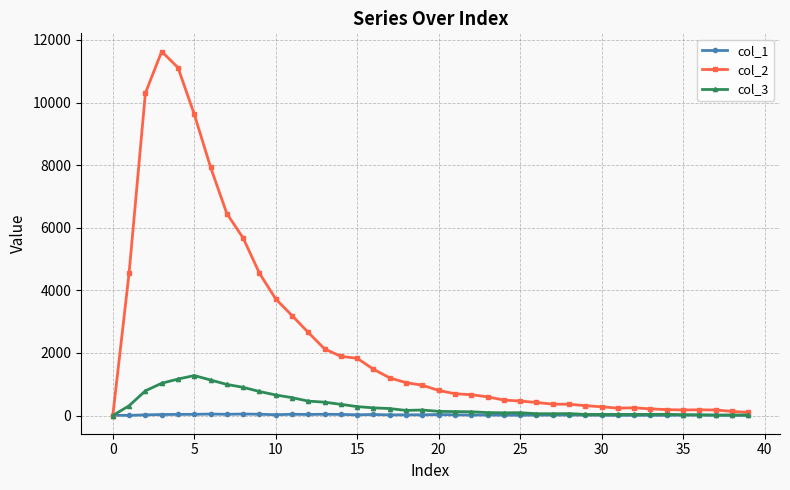

What is the greatest value displayed?

11631